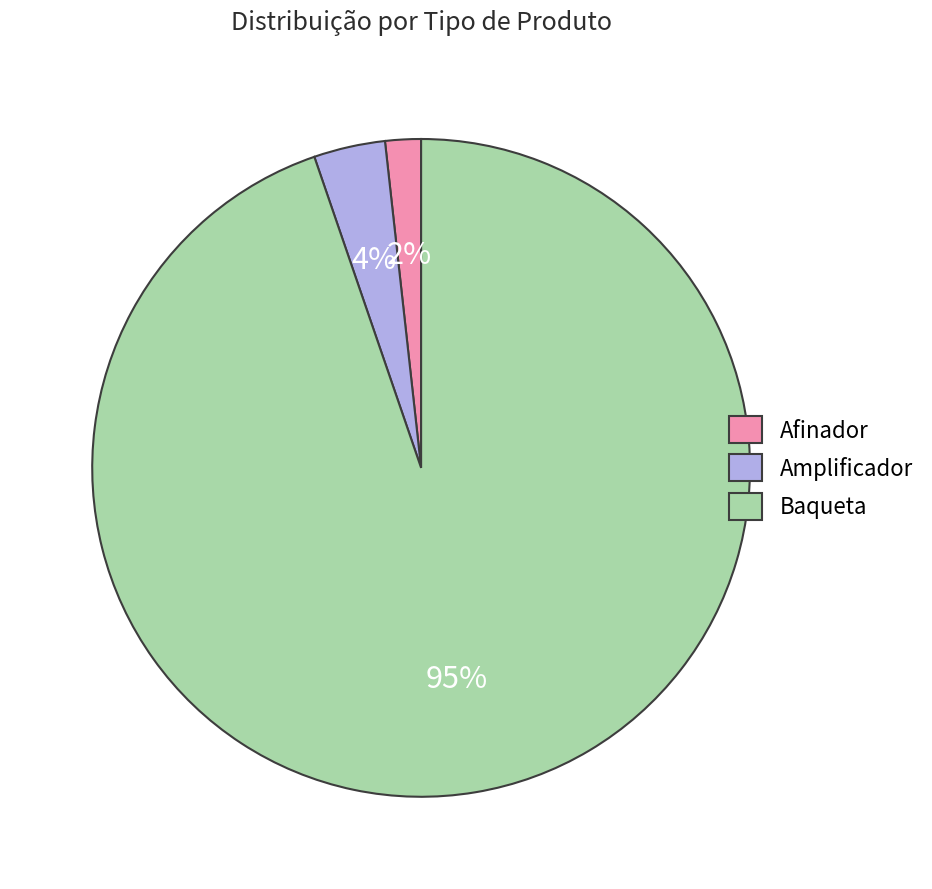

Is there any slice that represents more than half of the pie?

Yes